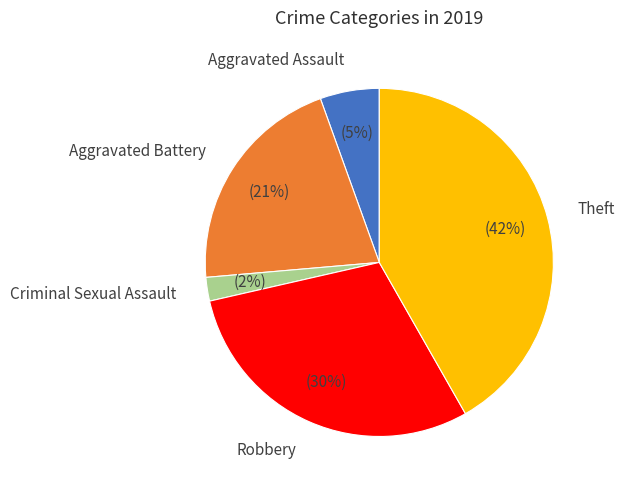

Which slice is the largest?

Theft